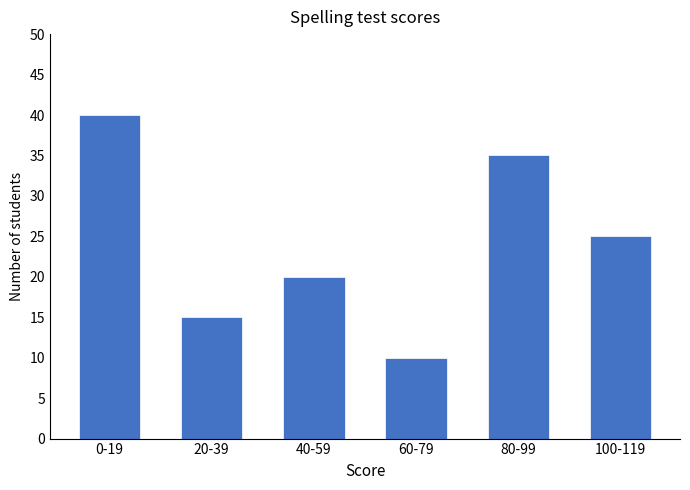

Reading left to right, transcribe all the data shown in this chart.

0-19=40	20-39=15	40-59=20	60-79=10	80-99=35	100-119=25